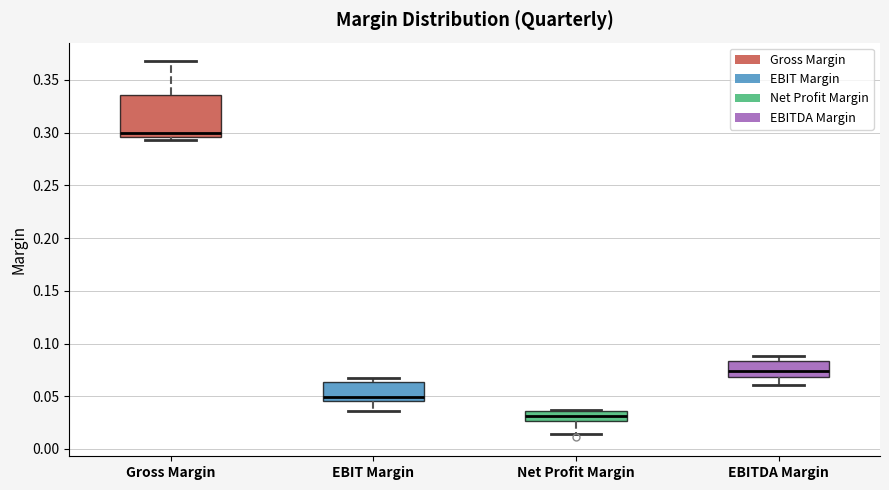

Reading left to right, transcribe this box plot: for each box, give where its median line is, the range the box spans, and where its two whiskers end, as read against the y-axis. The values are not printed on the chart, so give them approximately, as read against the axis.

Gross Margin: median 0.300, box 0.295 to 0.335, whiskers 0.295 (just below the box's lower edge) to 0.370
EBIT Margin: median 0.050, box 0.045 to 0.065, whiskers 0.035 to 0.065 (just above the box's upper edge)
Net Profit Margin: median 0.030, box 0.025 to 0.035, whiskers 0.015 to 0.035 (just above the box's upper edge)
EBITDA Margin: median 0.075, box 0.070 to 0.085, whiskers 0.060 to 0.090